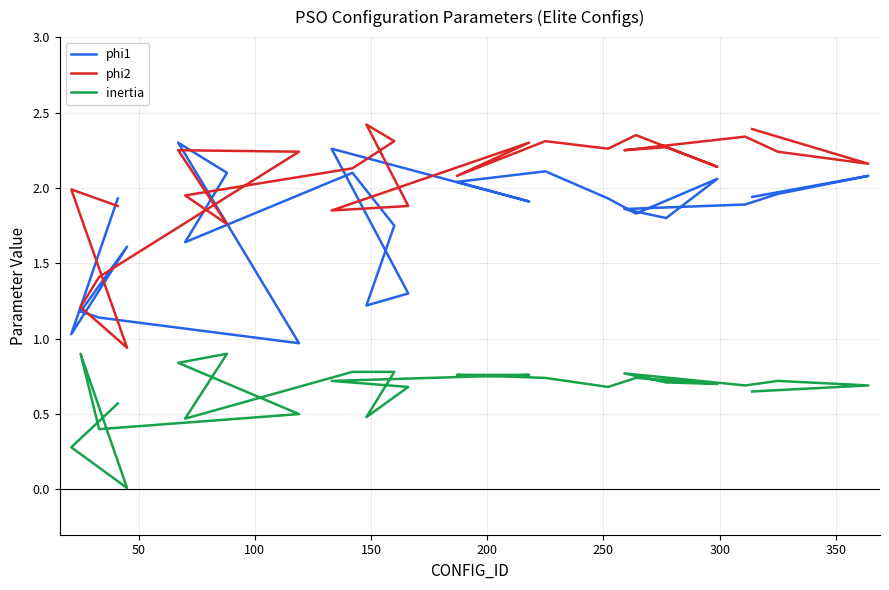

What is the sum of all phi1 values?

45.9